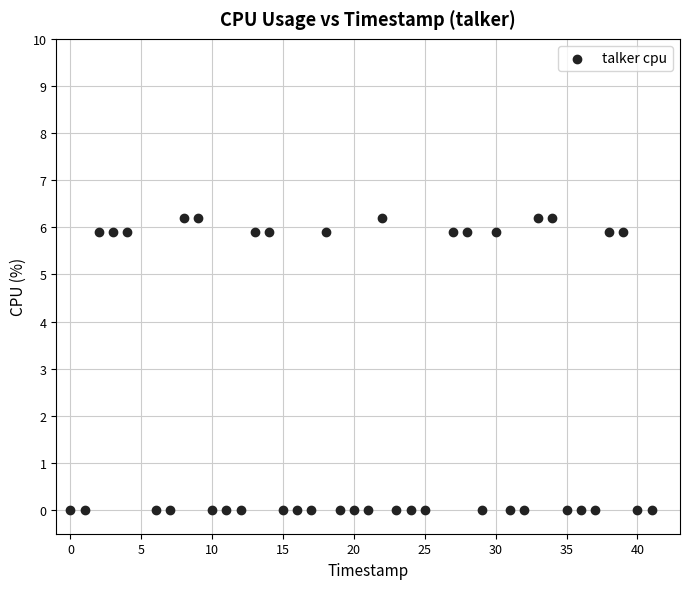

What is the range of Y values (max minus min)?

6.2